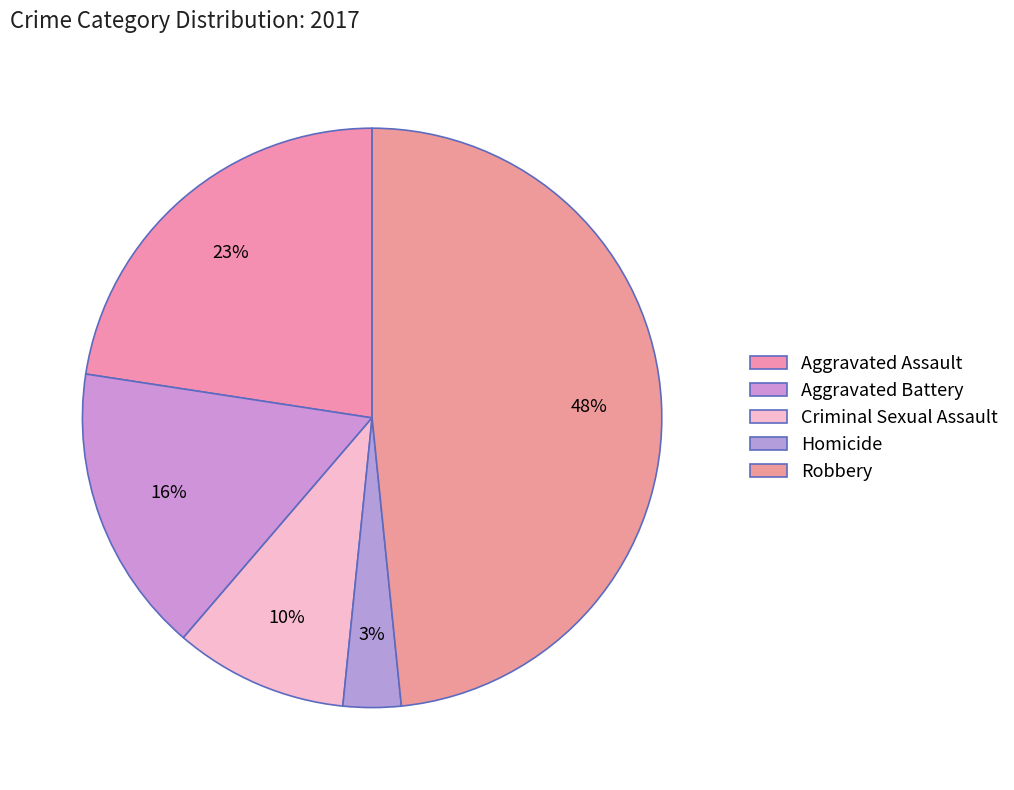

Rank the categories by value from highest to lowest.

Robbery, Aggravated Assault, Aggravated Battery, Criminal Sexual Assault, Homicide